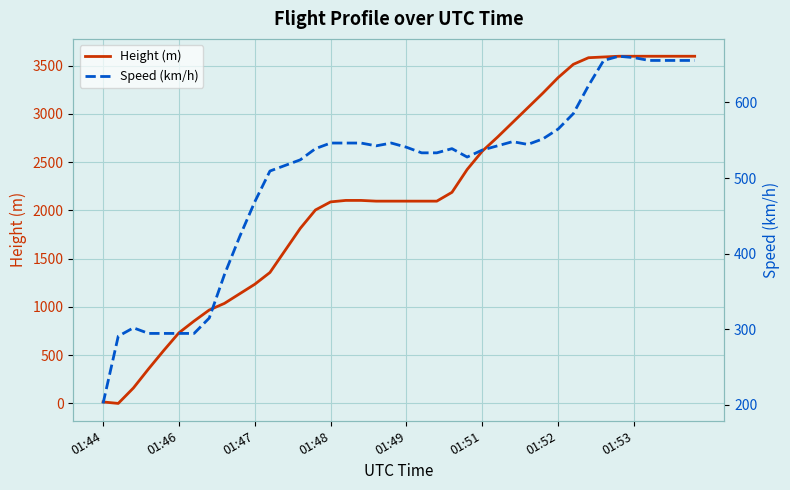

In Speed (km/h), how many points are higher than both neighbors (excluding endpoints)?

5